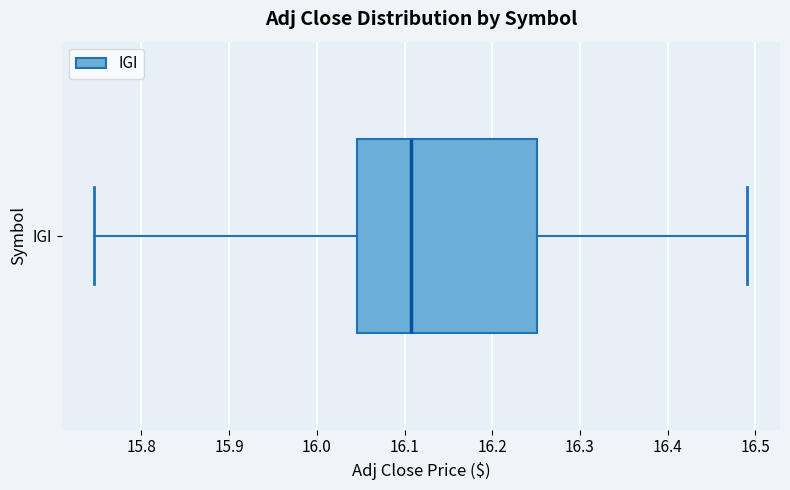

Read this box plot against the x-axis: the position of the median line, the range covered by the box, and the ends of both whiskers. The values are not printed on the chart, so give them approximately, as read against the axis.

median 16.11, box 16.05 to 16.25, whiskers 15.75 to 16.49